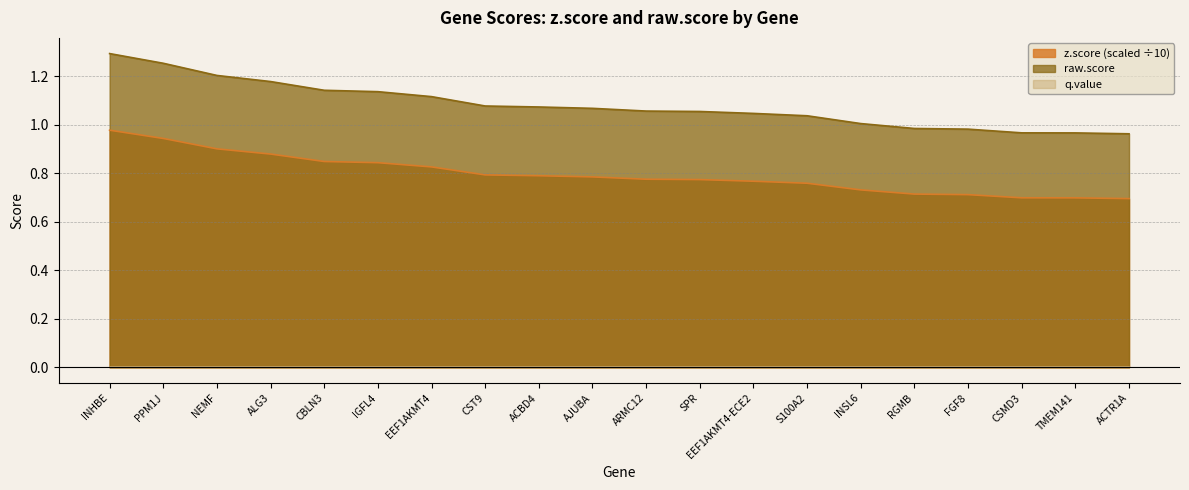

What position from the left is SPR?

12